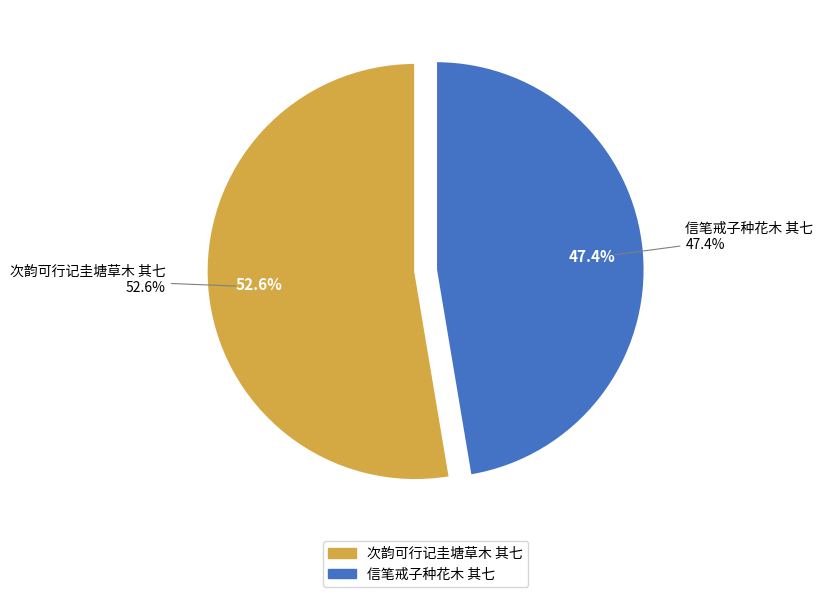

Is the sum of 次韵可行记圭塘草木 其七 and 信笔戒子种花木 其七 greater than half?

Yes